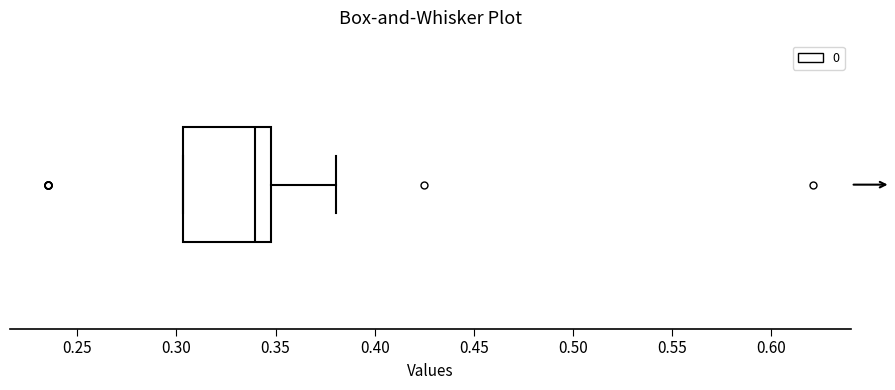

Where does the median line of the box sit on the x-axis? The values are not printed on the chart, so give them approximately, as read against the axis.

0.340